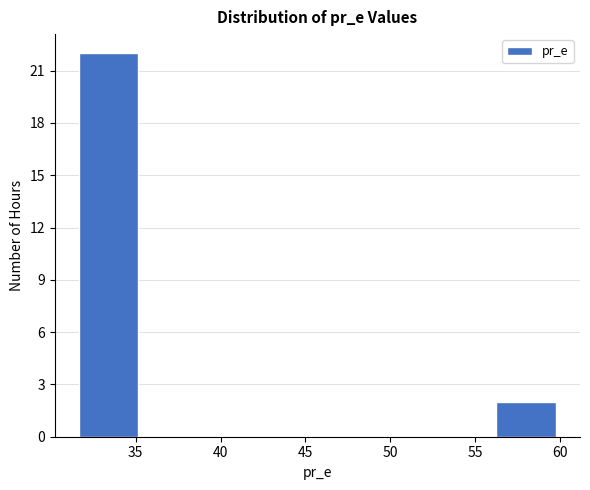

Reading left to right, list every bar in this chart as the range it spans on the x-axis followed by its height. Neither the bar edges nor the heights are printed on the chart, so give them approximately, as read against the axes.

31.5 to 35.0: 22
35.0 to 38.5: 0
38.5 to 42.0: 0
42.0 to 45.5: 0
45.5 to 49.0: 0
49.0 to 52.5: 0
52.5 to 56.0: 0
56.0 to 60.0: 2